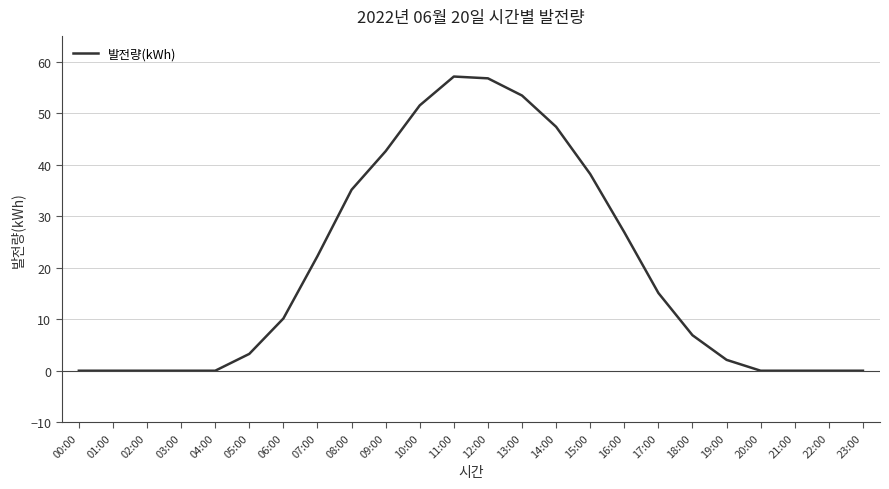

What is the change in value from 12:00 to 17:00?

-41.7